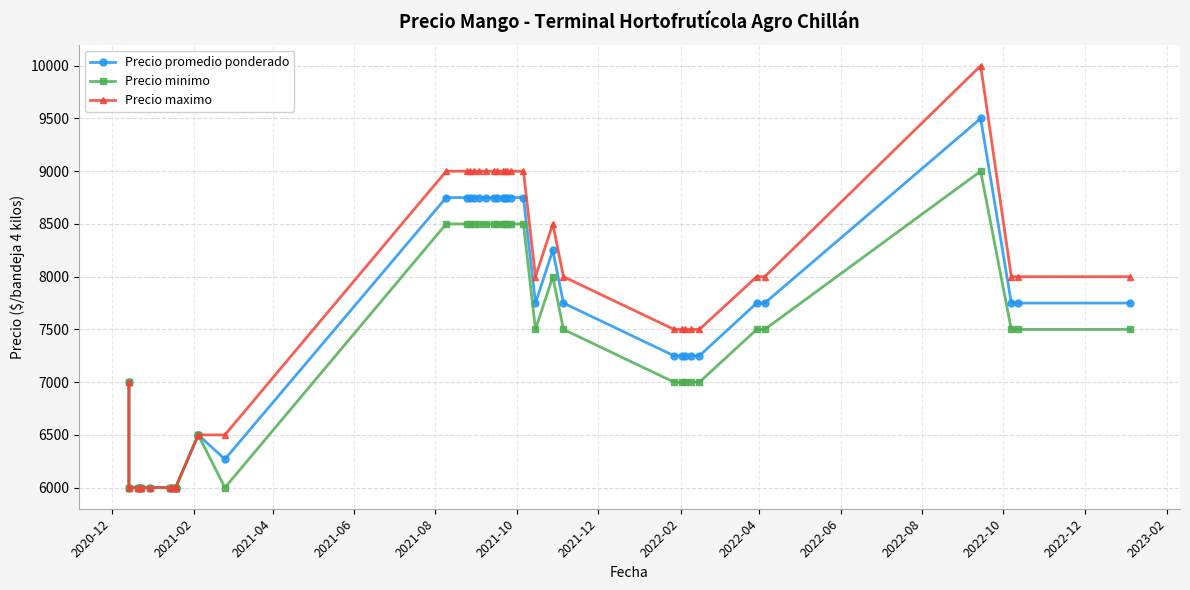

True or false: Precio maximo and Precio promedio ponderado intersect in this chart.

False